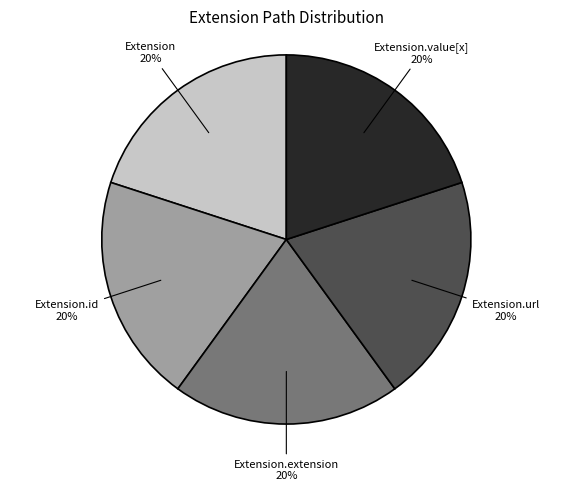

To the nearest percent, what is the average slice percentage?

20%